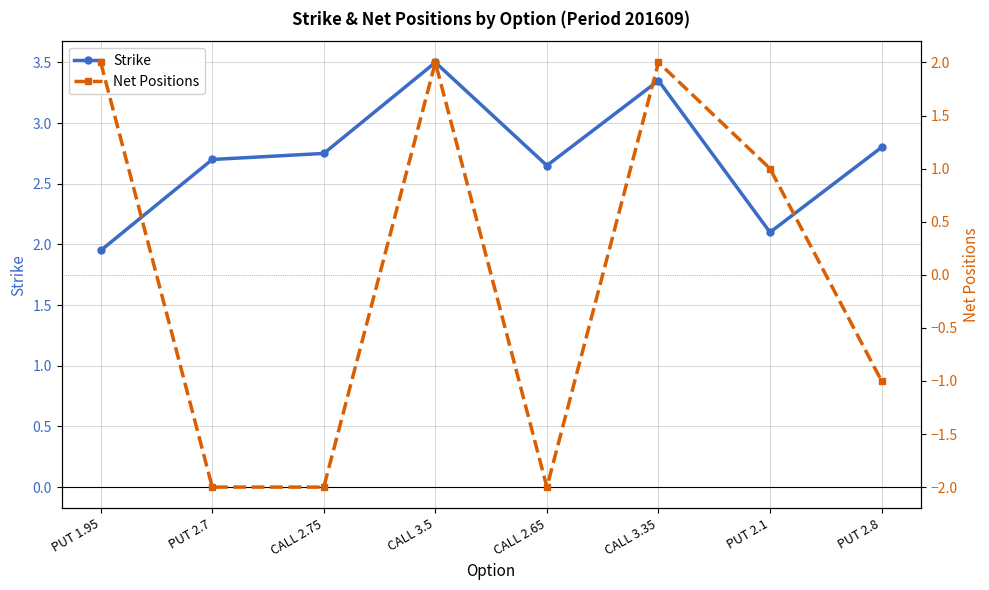

How many lines are shown in the chart?

2